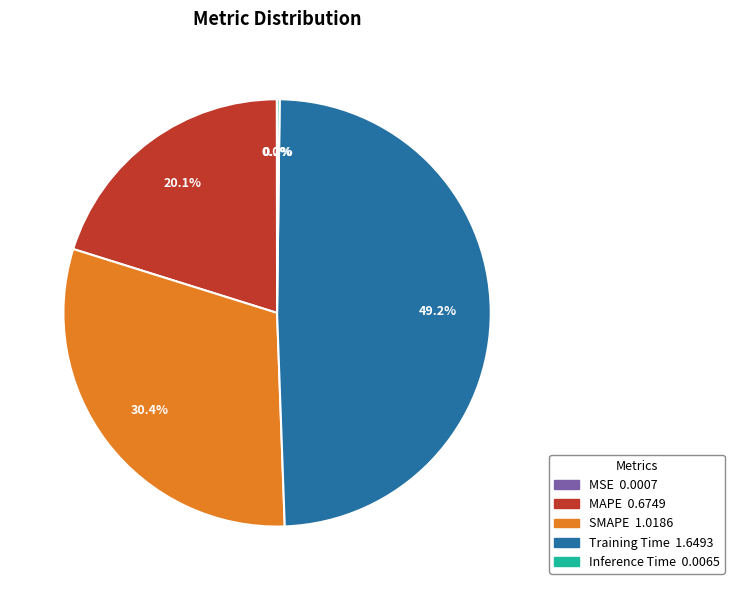

Do MAPE 0.6749 and SMAPE 1.0186 together represent more than half of the pie?

Yes